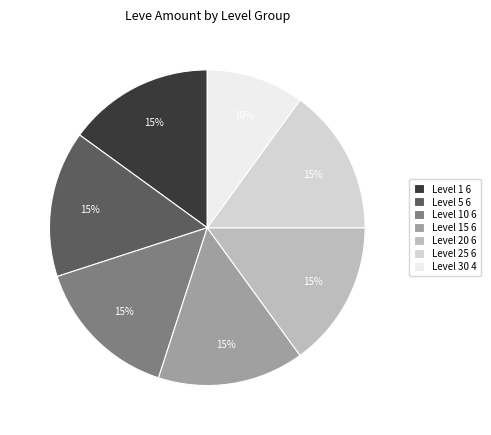

Do Level 15 6 and Level 5 6 together represent more than half of the pie?

No